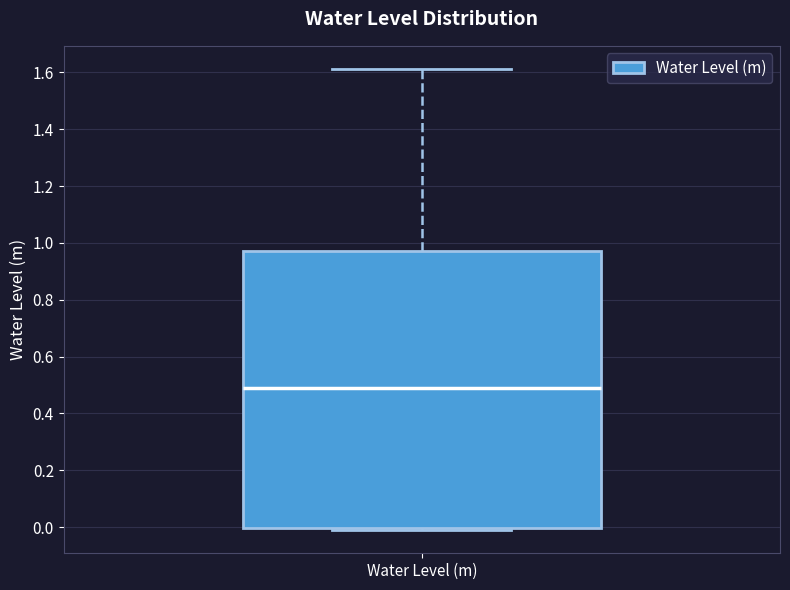

Transcribe this box plot: give where the median line is, the range the box spans, and where the two whiskers end, as read against the y-axis. The values are not printed on the chart, so give them approximately, as read against the axis.

median 0.48, box 0.00 to 0.98, whiskers -0.02 to 1.62